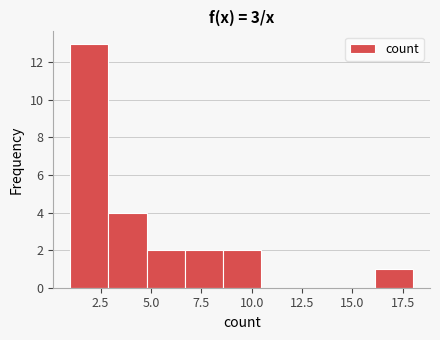

Around what value on the x-axis is the tallest bar? Give the approximate position of its centre, as read against the axis.

2.0